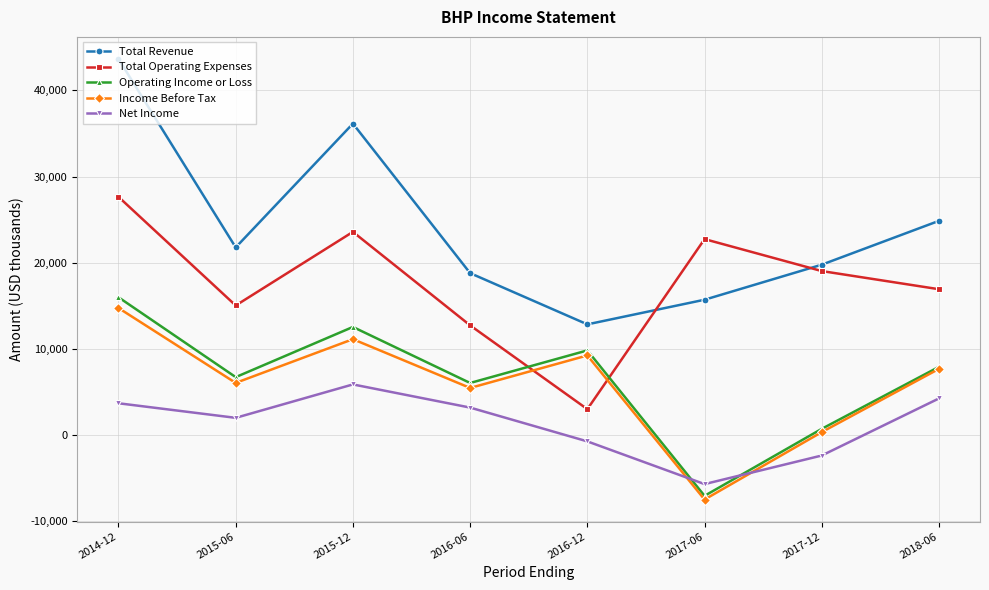

Which series ends up on top after the final intersection of Total Operating Expenses and Income Before Tax?

Total Operating Expenses